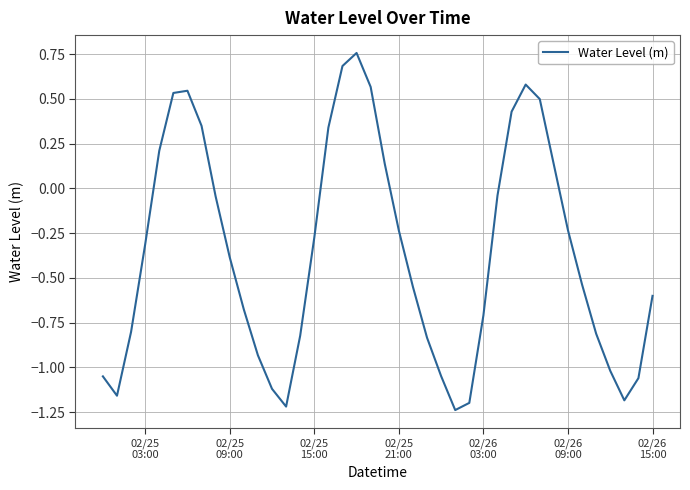

What is the difference between the maximum and minimum values?

2.0